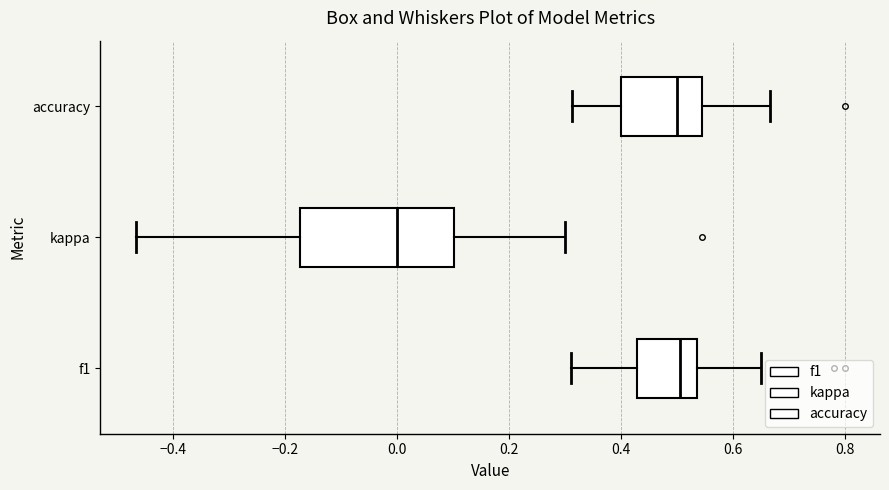

Which box has the furthest to the left median line?

kappa